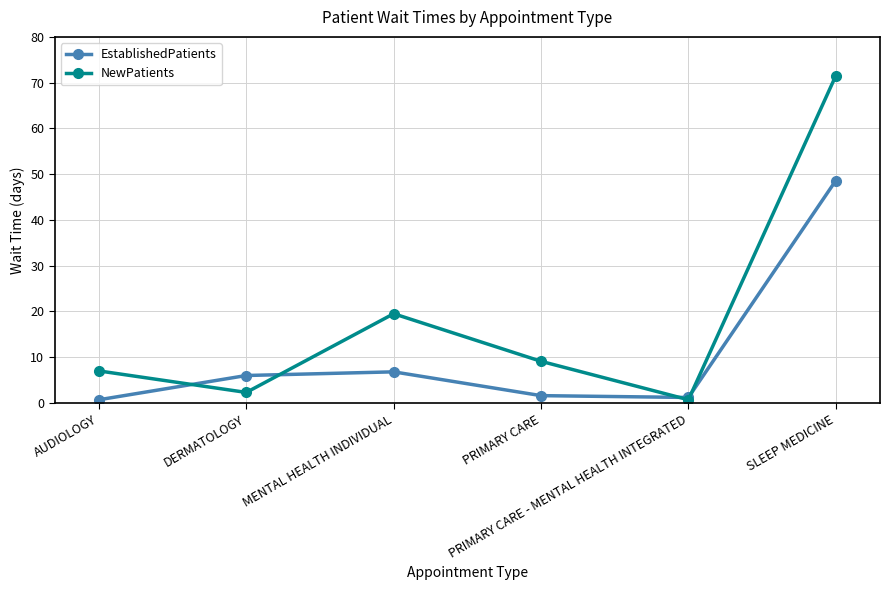

Reading right to left, what are all the values shown in this chart?

EstablishedPatients: SLEEP MEDICINE=48.6	PRIMARY CARE - MENTAL HEALTH INTEGRATED=1.2	PRIMARY CARE=1.6	MENTAL HEALTH INDIVIDUAL=6.8	DERMATOLOGY=6.0	AUDIOLOGY=0.7
NewPatients: SLEEP MEDICINE=71.5	PRIMARY CARE - MENTAL HEALTH INTEGRATED=0.7	PRIMARY CARE=9.1	MENTAL HEALTH INDIVIDUAL=19.5	DERMATOLOGY=2.3	AUDIOLOGY=7.0